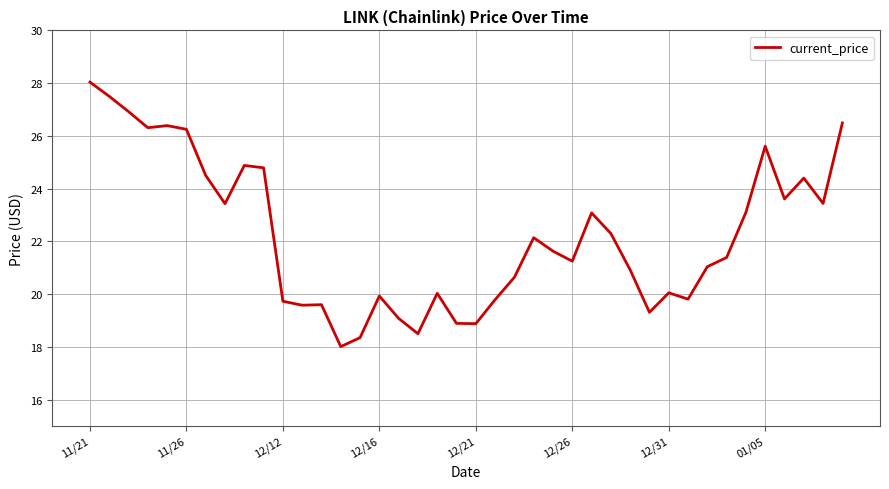

What is the maximum value shown in the chart?

28.0